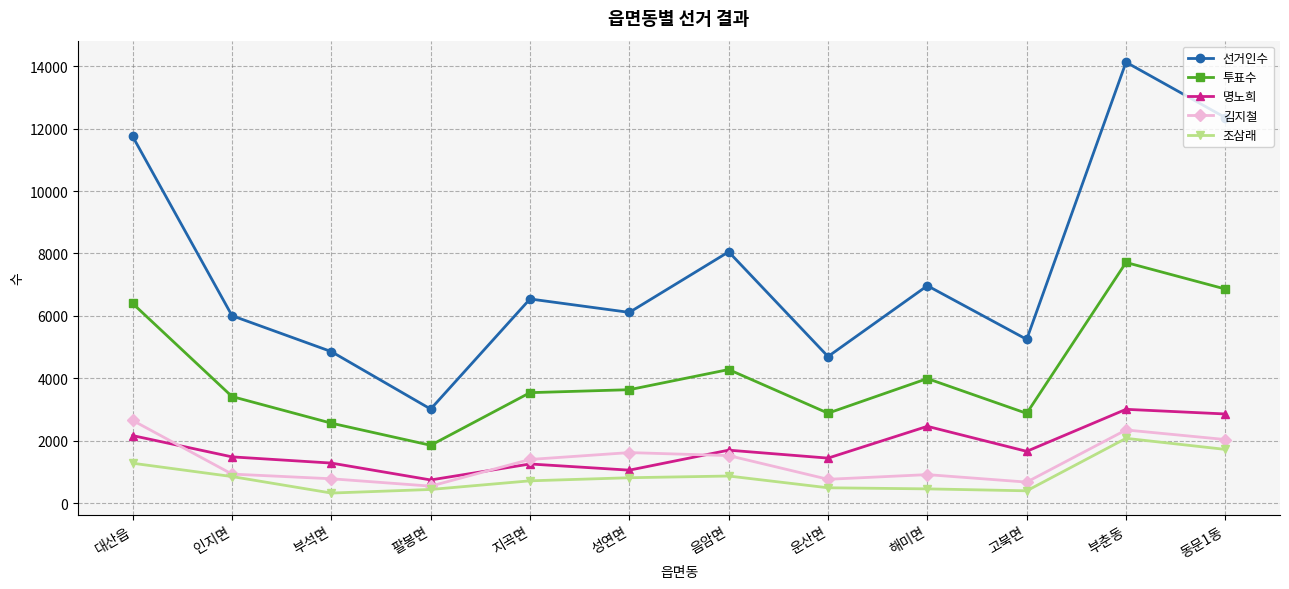

True or false: 조삼래 has more than 0 interior local peaks.

True